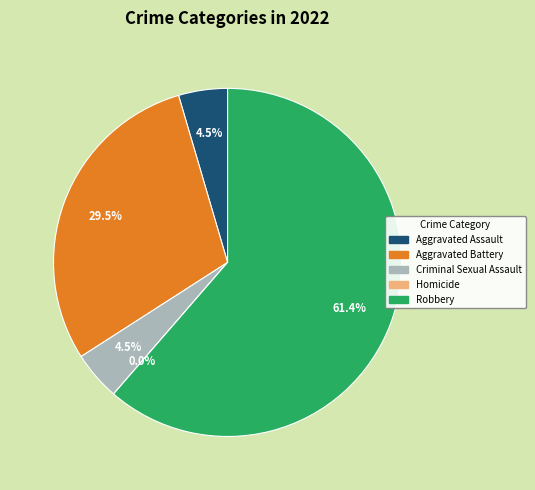

Rank the categories by value from lowest to highest.

Homicide, Aggravated Assault, Criminal Sexual Assault, Aggravated Battery, Robbery